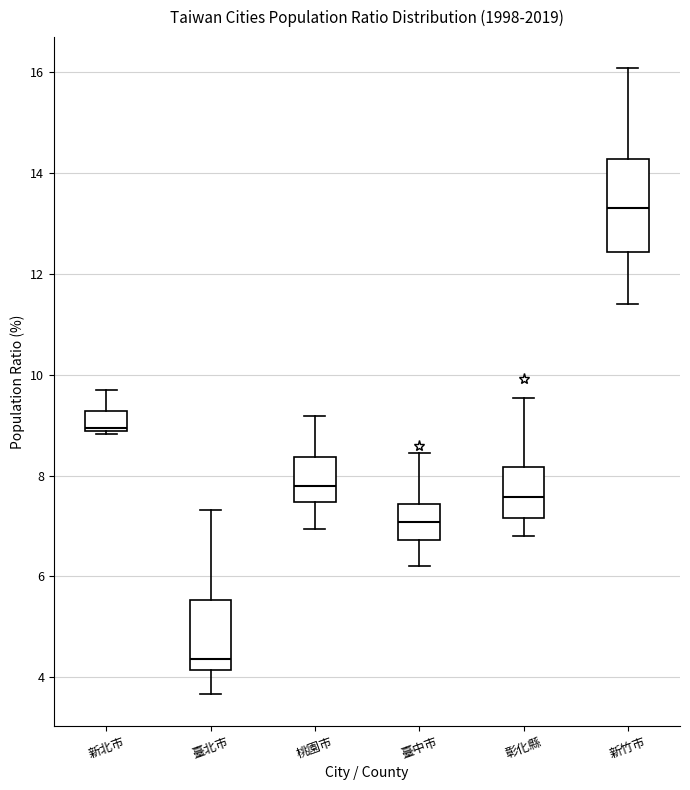

Reading left to right, read every box against the y-axis: the position of its median line, the range the box covers, and the ends of its whiskers. The values are not printed on the chart, so give them approximately, as read against the axis.

新北市: median 9.0, box 8.8 to 9.2, whiskers 8.8 (just below the box's lower edge) to 9.6
臺北市: median 4.4, box 4.2 to 5.6, whiskers 3.6 to 7.4
桃園市: median 7.8, box 7.4 to 8.4, whiskers 7.0 to 9.2
臺中市: median 7.0, box 6.8 to 7.4, whiskers 6.2 to 8.4
彰化縣: median 7.6, box 7.2 to 8.2, whiskers 6.8 to 9.6
新竹市: median 13.4, box 12.4 to 14.2, whiskers 11.4 to 16.0